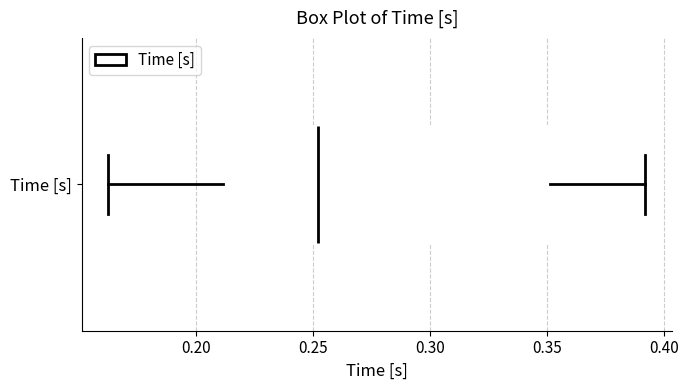

Read this box plot against the x-axis: the position of the median line, the range covered by the box, and the ends of both whiskers. The values are not printed on the chart, so give them approximately, as read against the axis.

median 0.250, box 0.210 to 0.350, whiskers 0.165 to 0.390